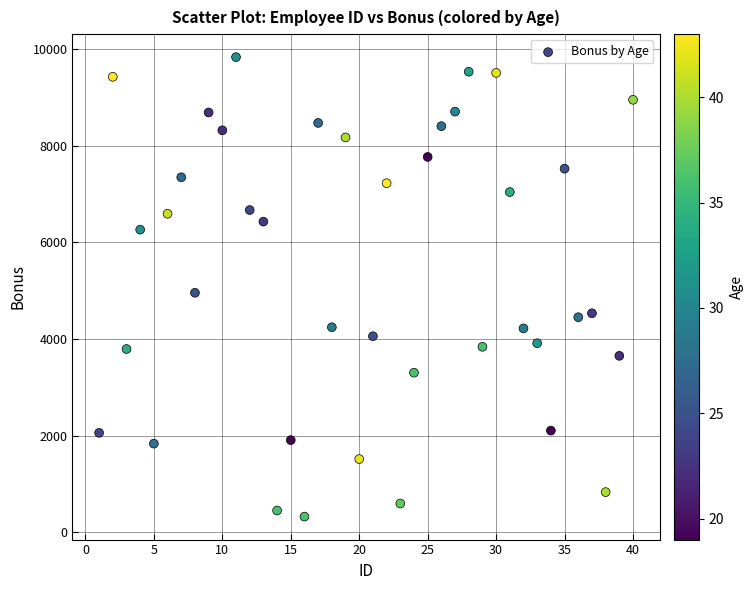

What is the range of Y values (max minus min)?

9508